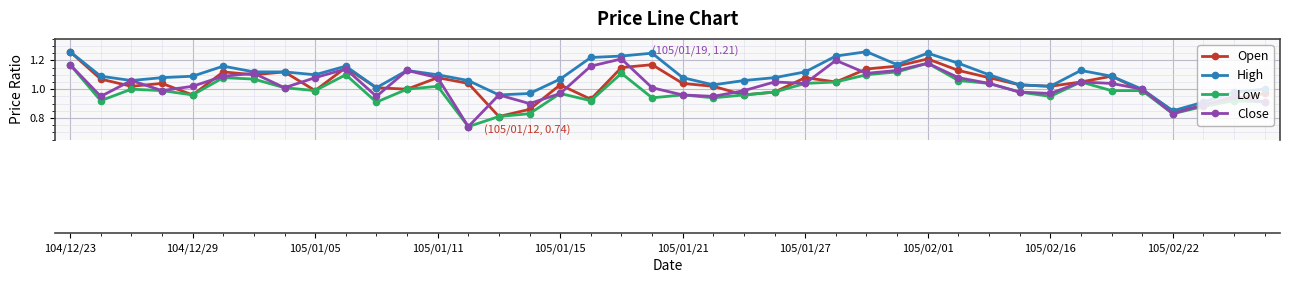

In Open, how many points are higher than both neighbors (excluding endpoints)?

10